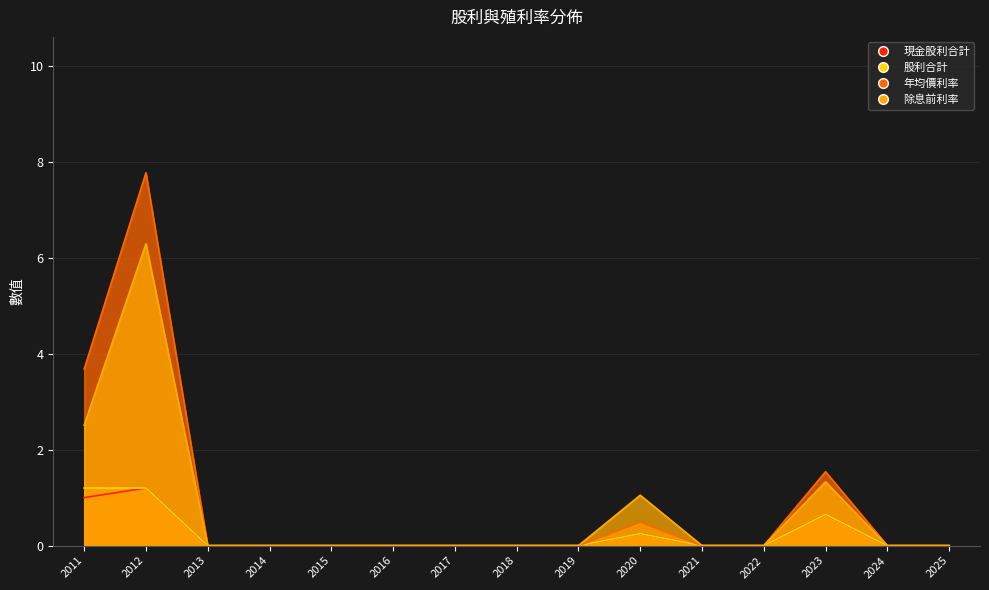

At 2019, list the series in order from smallest to largest.

現金股利合計, 股利合計, 年均價利率, 除息前利率